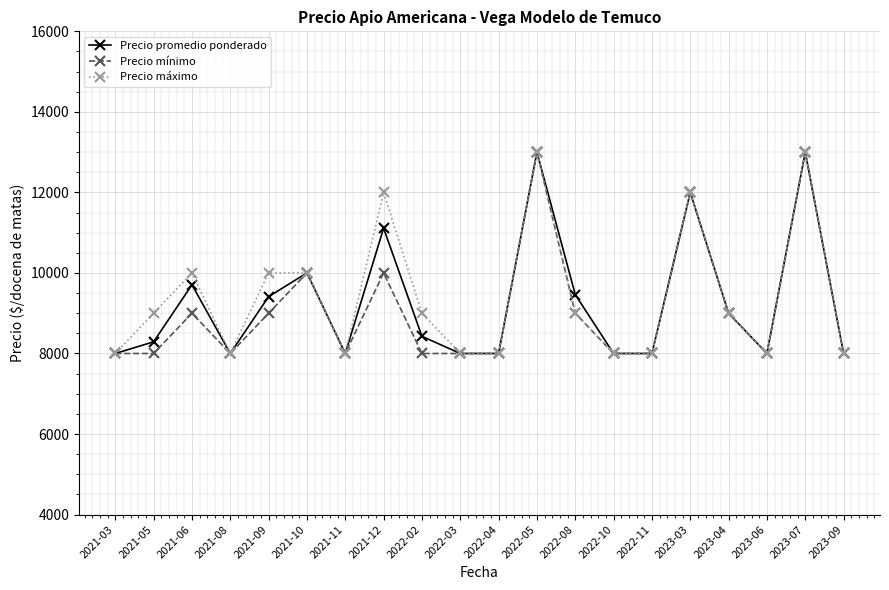

What is the greatest value displayed?

13000